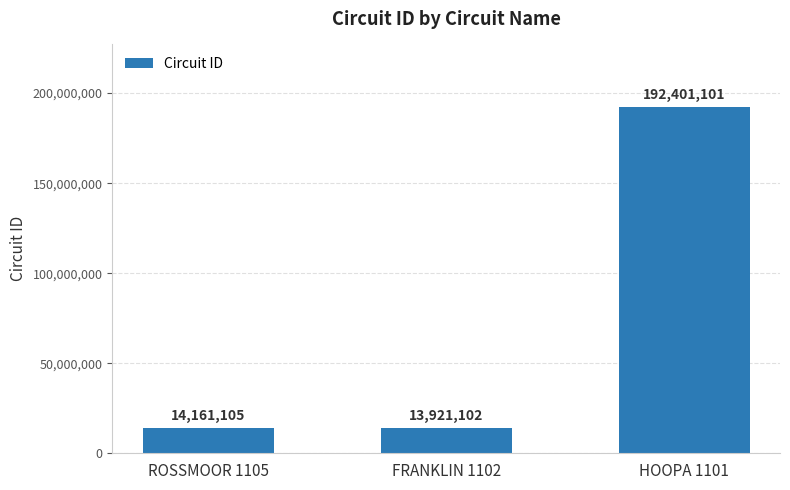

What is the difference between the maximum and minimum values?

178479999